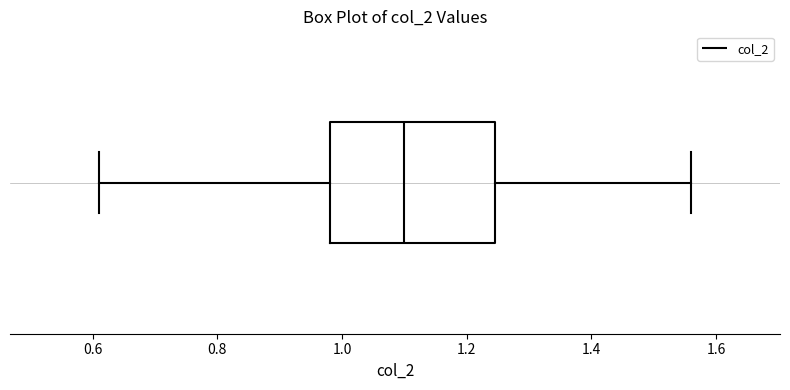

Where is the left edge of the box on the x-axis? The values are not printed on the chart, so give them approximately, as read against the axis.

0.98